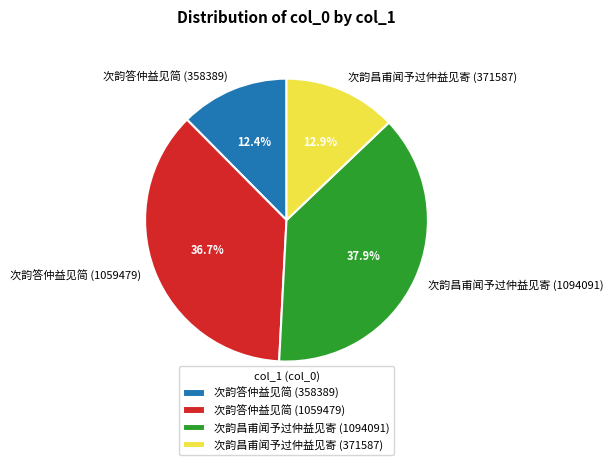

The 次韵昌甫闻予过仲益见寄 (371587) slice represents 1% of the pie. True or false?

False